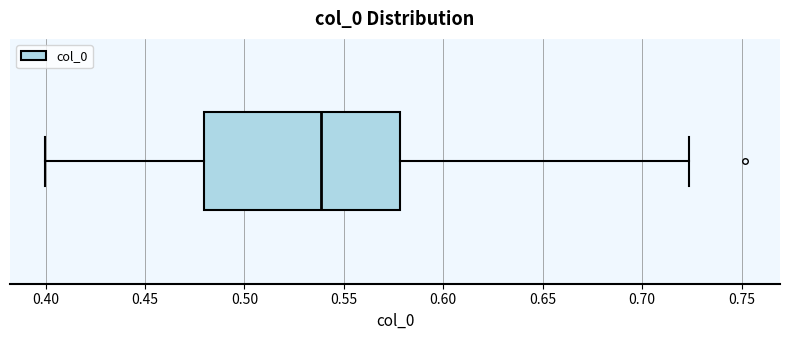

Transcribe this box plot: give where the median line is, the range the box spans, and where the two whiskers end, as read against the x-axis. The values are not printed on the chart, so give them approximately, as read against the axis.

median 0.540, box 0.480 to 0.580, whiskers 0.400 to 0.725